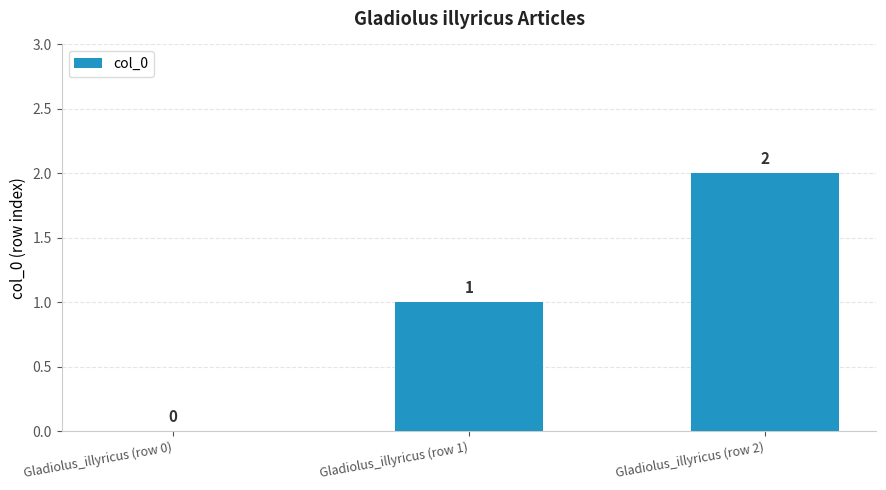

True or false: the data shows 0 at Gladiolus_illyricus (row 0).

True